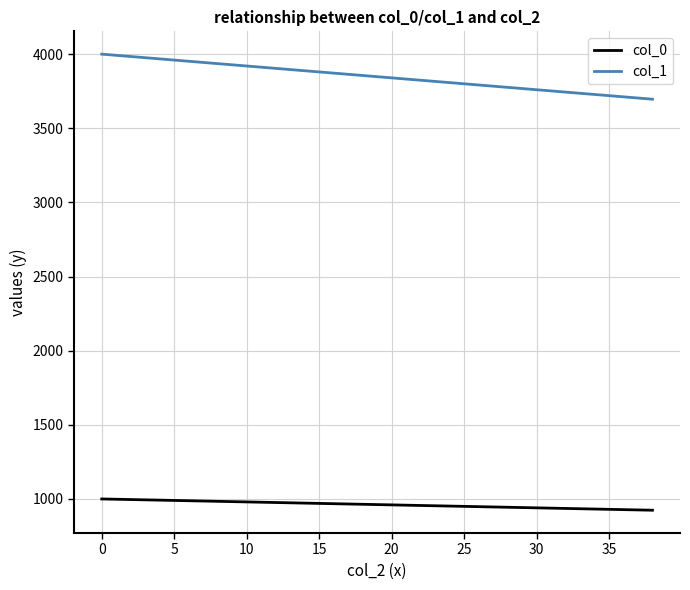

What is the lowest value of the col_0 series?

924